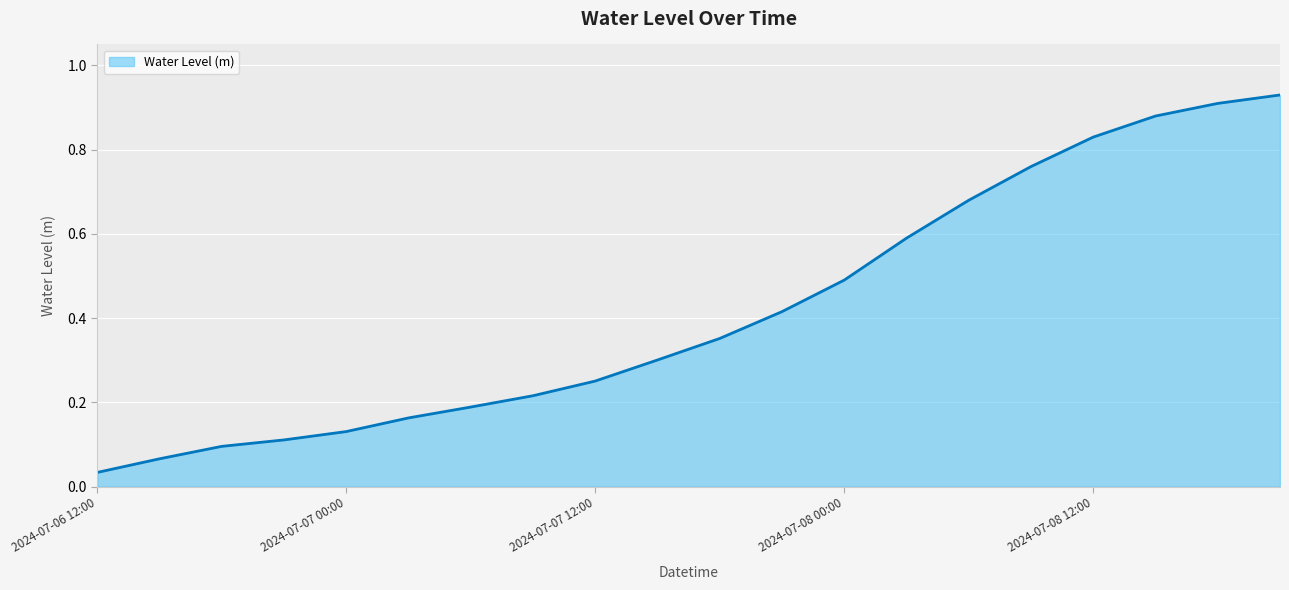

How many lines are shown in the chart?

1